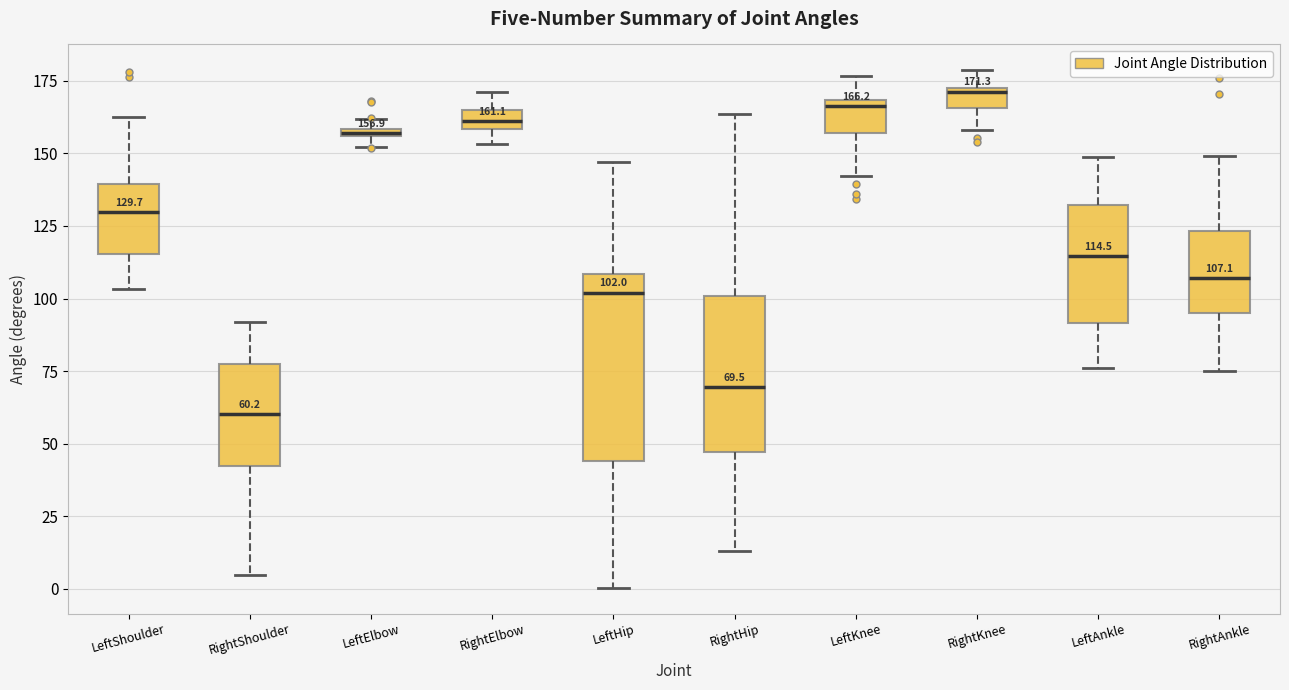

Which box has the lowest median line?

RightShoulder